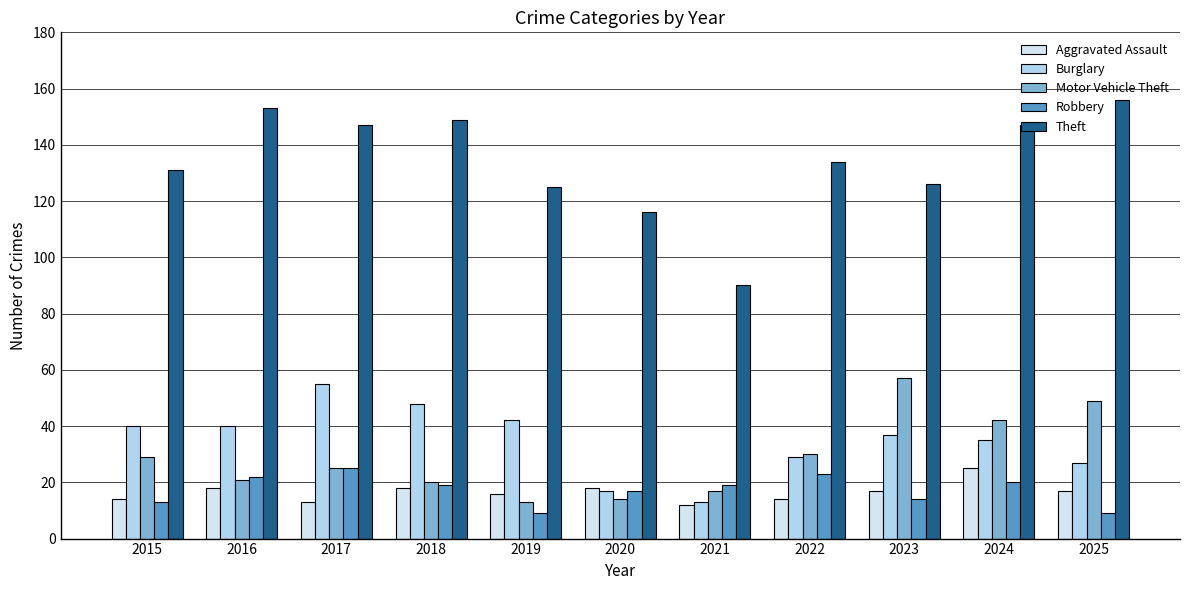

How many groups of bars are there?

11